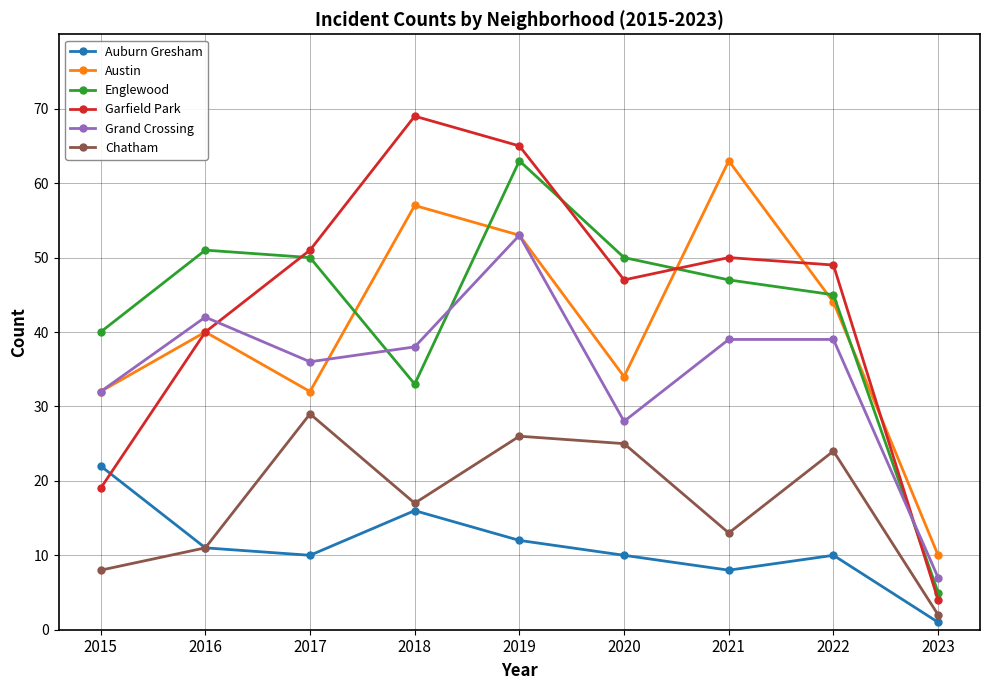

Which category has the highest value in the Auburn Gresham series?

2015